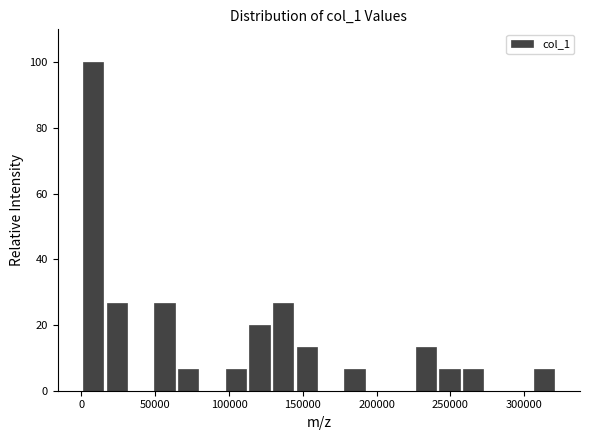

Read against the x-axis, roughly where is the centre of the tallest bar?

10000